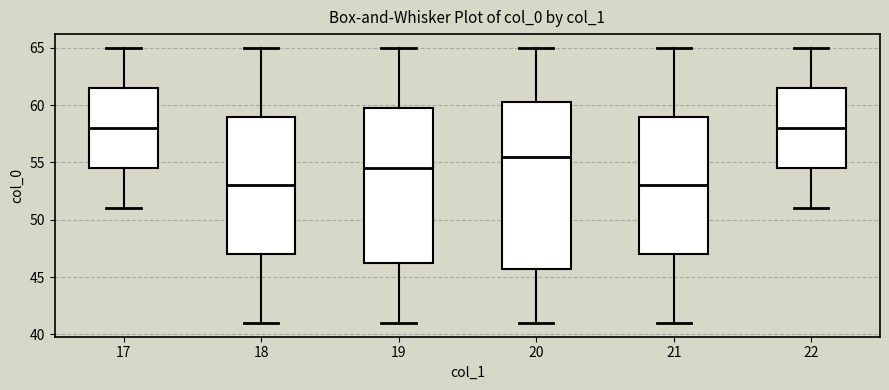

Reading left to right, transcribe this box plot: for each box, give where its median line is, the range the box spans, and where its two whiskers end, as read against the y-axis. The values are not printed on the chart, so give them approximately, as read against the axis.

17: median 58.0, box 54.5 to 61.5, whiskers 51.0 to 65.0
18: median 53.0, box 47.0 to 59.0, whiskers 41.0 to 65.0
19: median 54.5, box 46.5 to 60.0, whiskers 41.0 to 65.0
20: median 55.5, box 46.0 to 60.5, whiskers 41.0 to 65.0
21: median 53.0, box 47.0 to 59.0, whiskers 41.0 to 65.0
22: median 58.0, box 54.5 to 61.5, whiskers 51.0 to 65.0